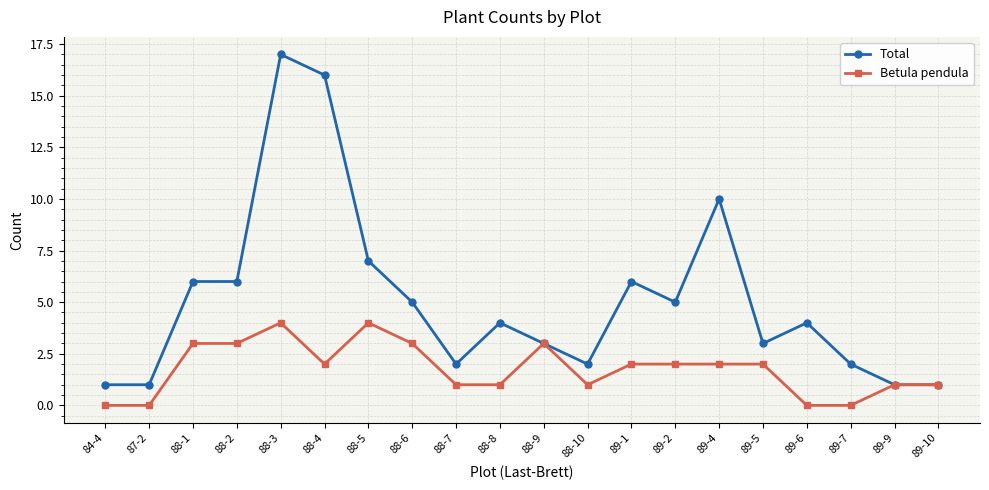

List the series in order of their overall mean, highest first.

Total, Betula pendula